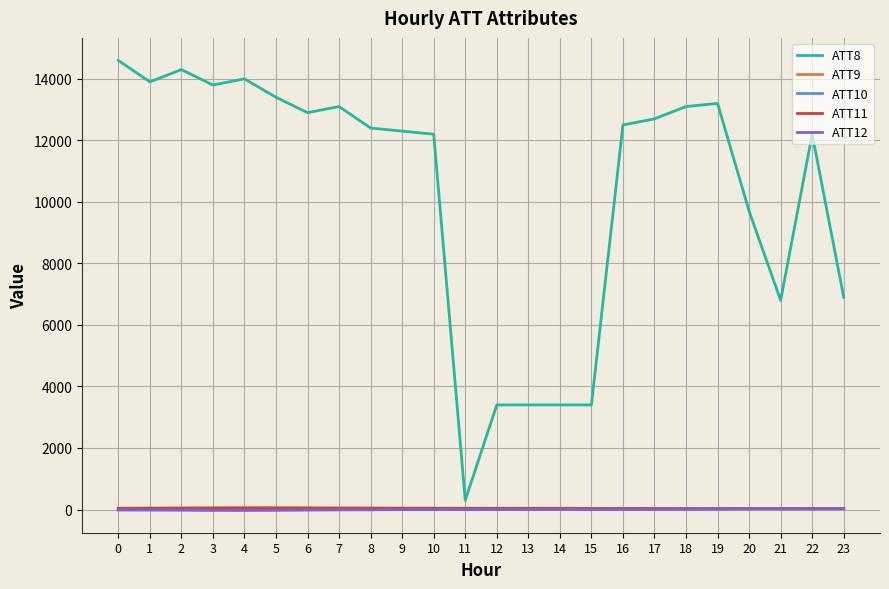

Which series has the largest range (max minus min)?

ATT8